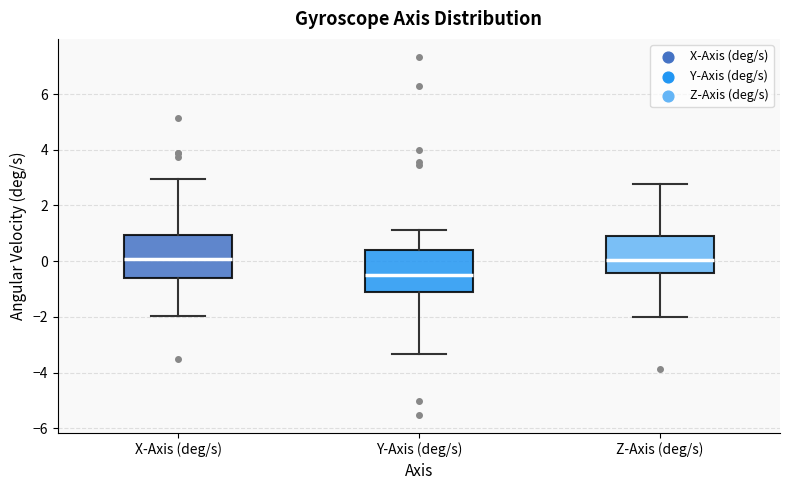

Where is the upper edge of the box for X-Axis (deg/s) on the y-axis? The values are not printed on the chart, so give them approximately, as read against the axis.

1.0